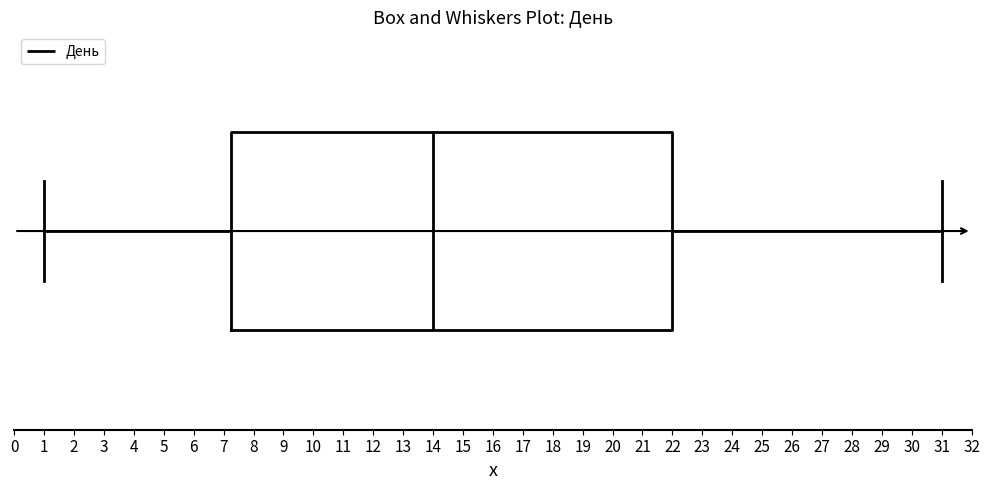

Where does the left whisker of the box end on the x-axis? The values are not printed on the chart, so give them approximately, as read against the axis.

1.0